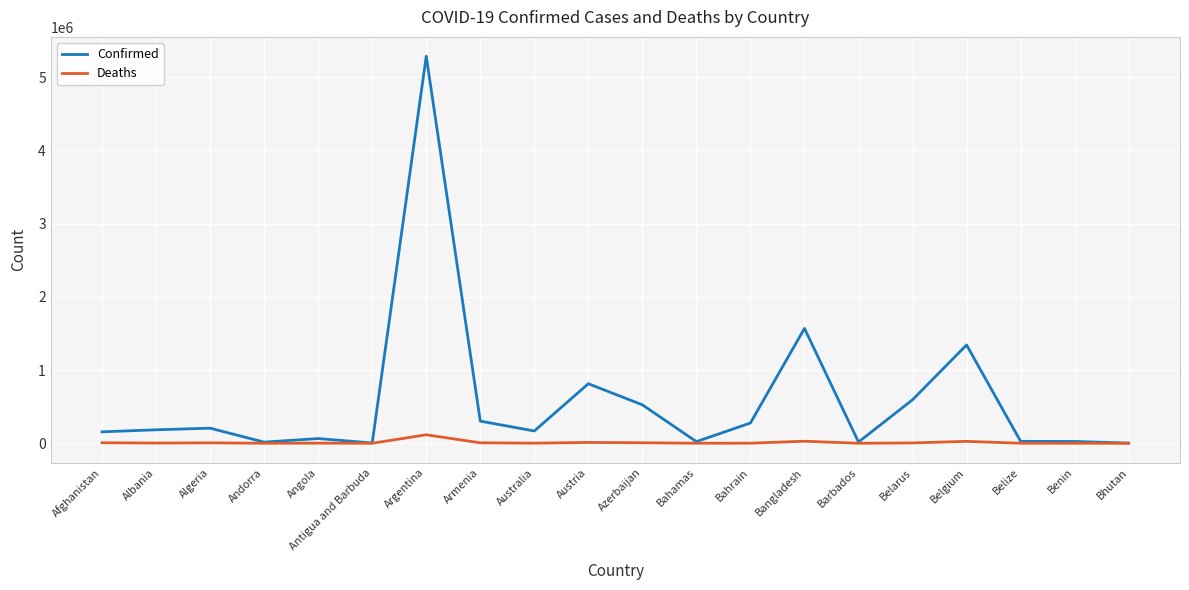

How many distinct data groups are displayed?

2